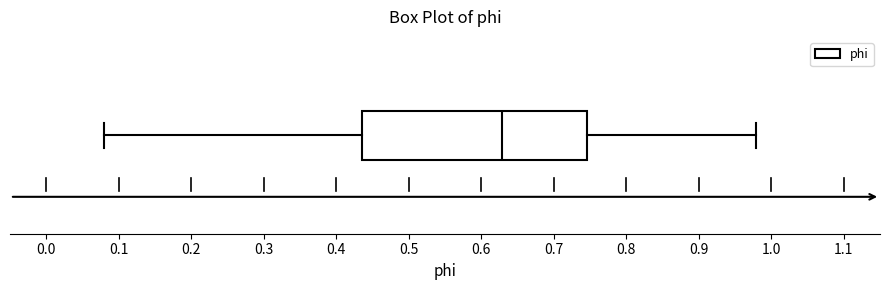

Transcribe this box plot: give where the median line is, the range the box spans, and where the two whiskers end, as read against the x-axis. The values are not printed on the chart, so give them approximately, as read against the axis.

median 0.63, box 0.44 to 0.75, whiskers 0.08 to 0.98